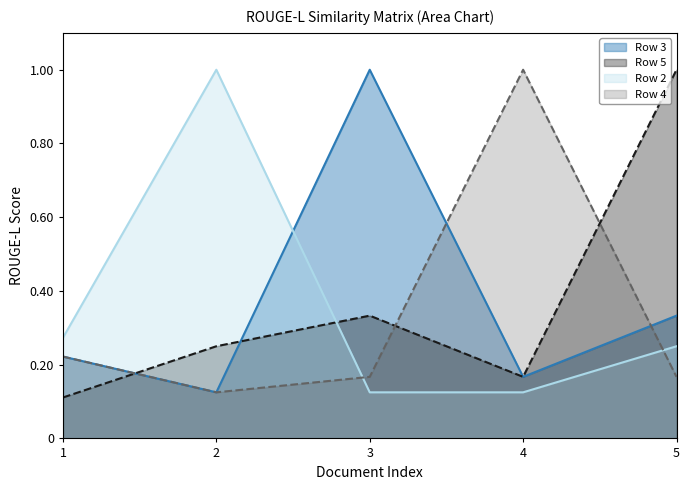

Is it true that Row 2 equals 0.4 at 5?

False